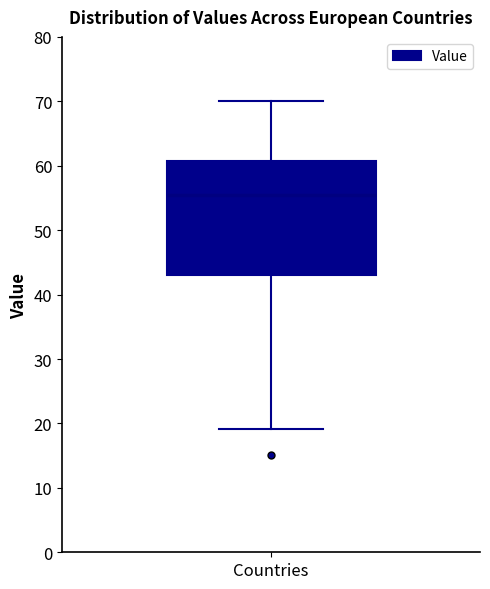

Read this box plot against the y-axis: the position of the median line, the range covered by the box, and the ends of both whiskers. The values are not printed on the chart, so give them approximately, as read against the axis.

median 55, box 43 to 61, whiskers 19 to 70